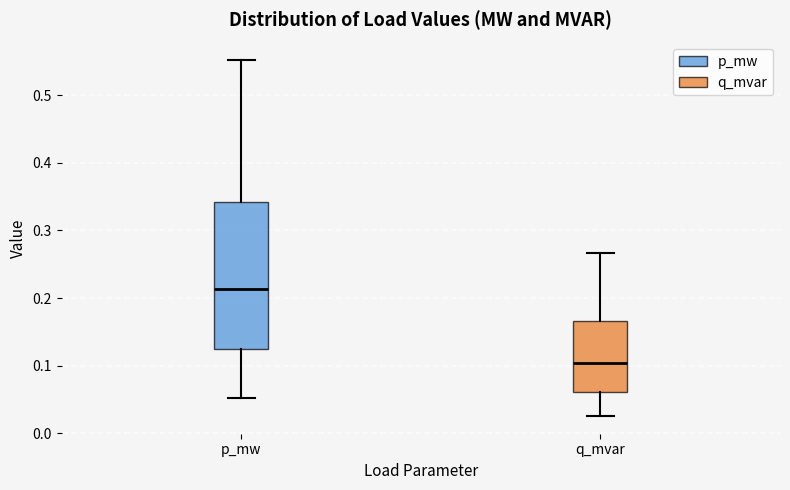

Reading left to right, transcribe this box plot: for each box, give where its median line is, the range the box spans, and where its two whiskers end, as read against the y-axis. The values are not printed on the chart, so give them approximately, as read against the axis.

p_mw: median 0.21, box 0.12 to 0.34, whiskers 0.05 to 0.55
q_mvar: median 0.10, box 0.06 to 0.17, whiskers 0.03 to 0.27